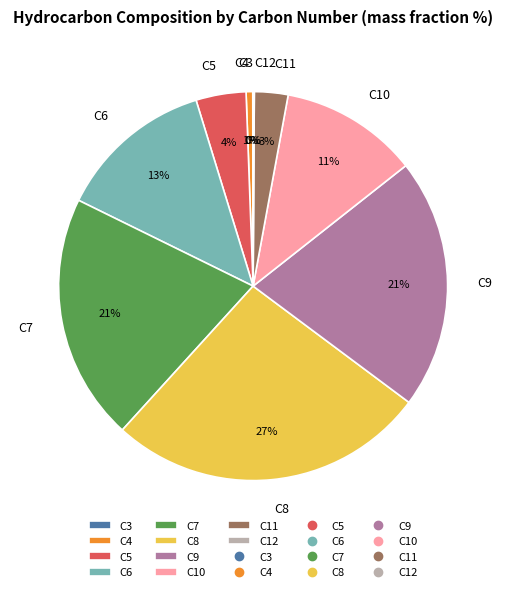

Is the sum of C4 and C8 greater than half?

No